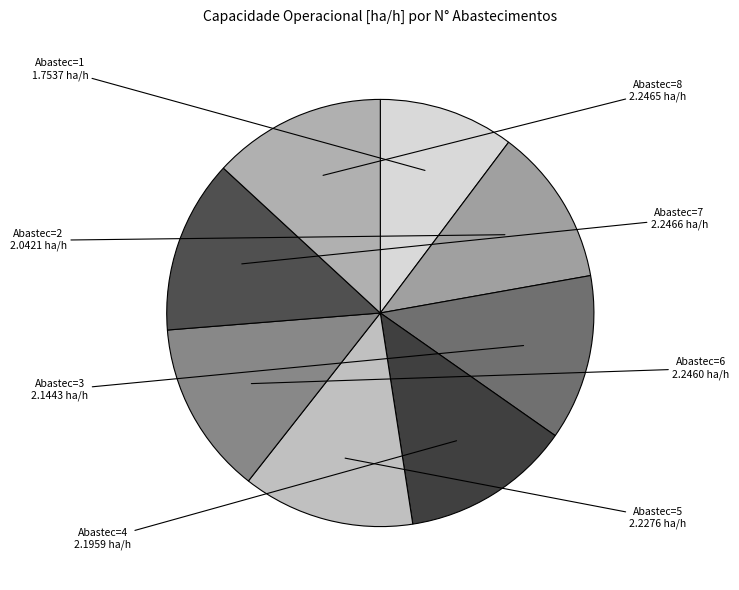

Rank the categories by value from highest to lowest.

6, 7, 5, 4, 3, 2, 1, 0